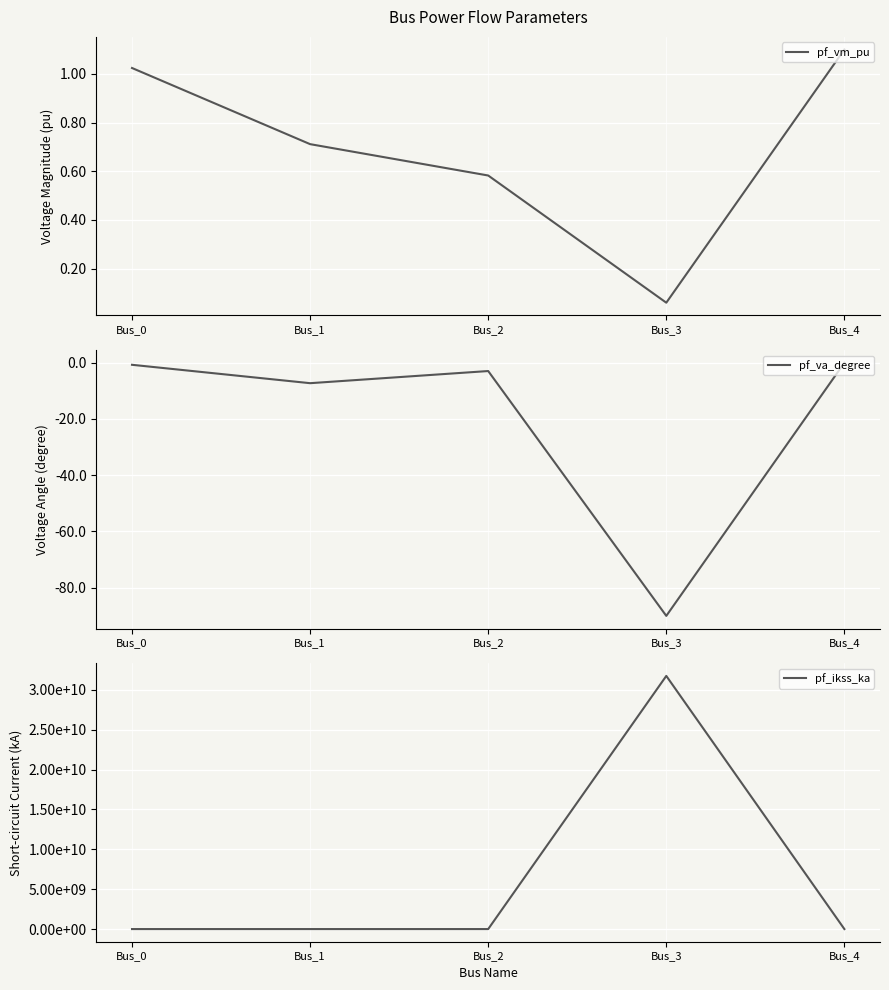

At which category is the sum across all series the highest?

Bus_3